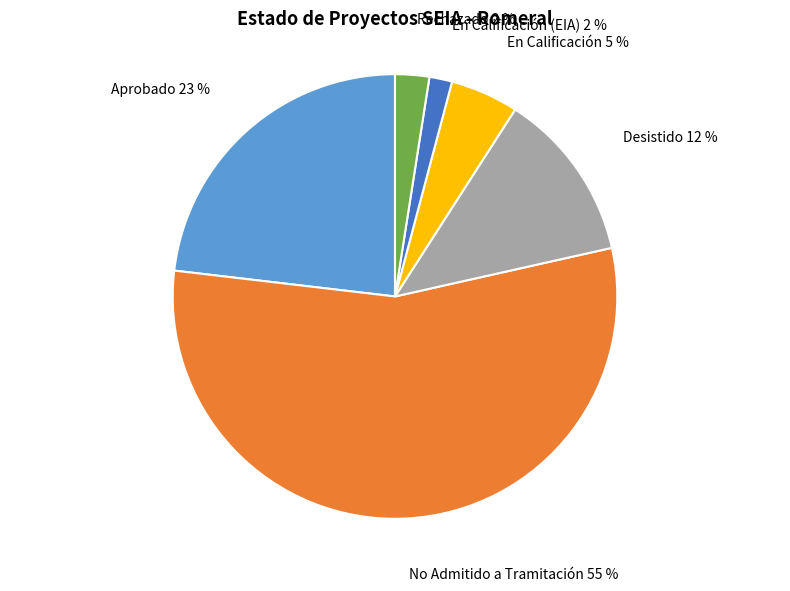

Combined, do En Calificación (EIA) and Aprobado account for over 50%?

No